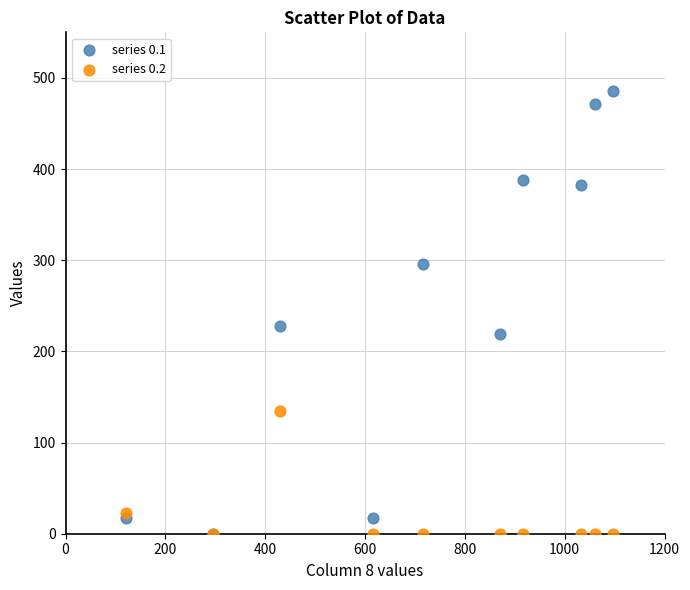

Across all series, what Y value is closest to 242?

227.5